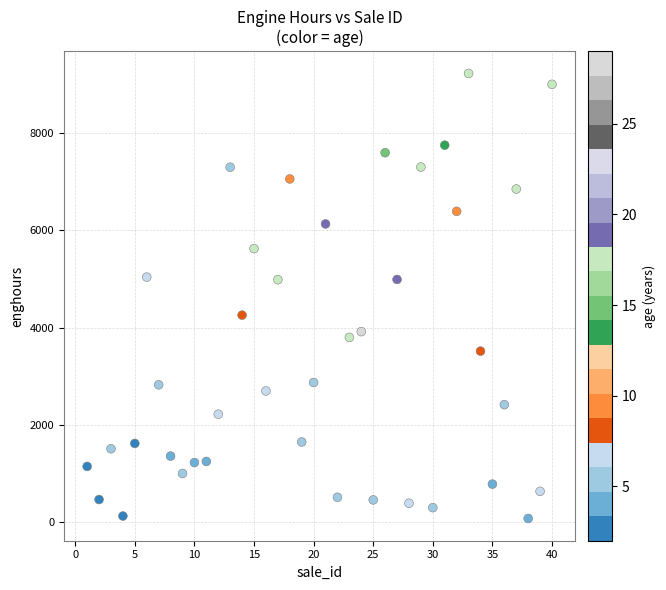

What is the range of Y values (max minus min)?

9146